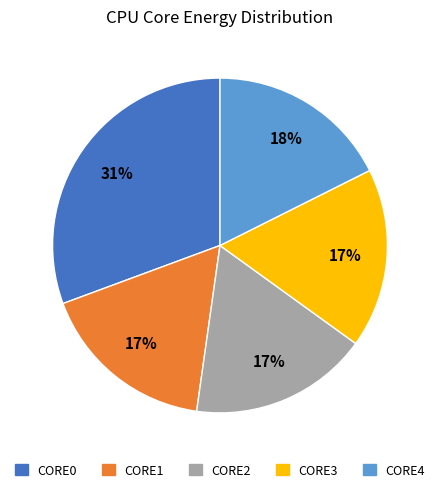

To the nearest percent, what percentage of the pie is CORE4?

18%